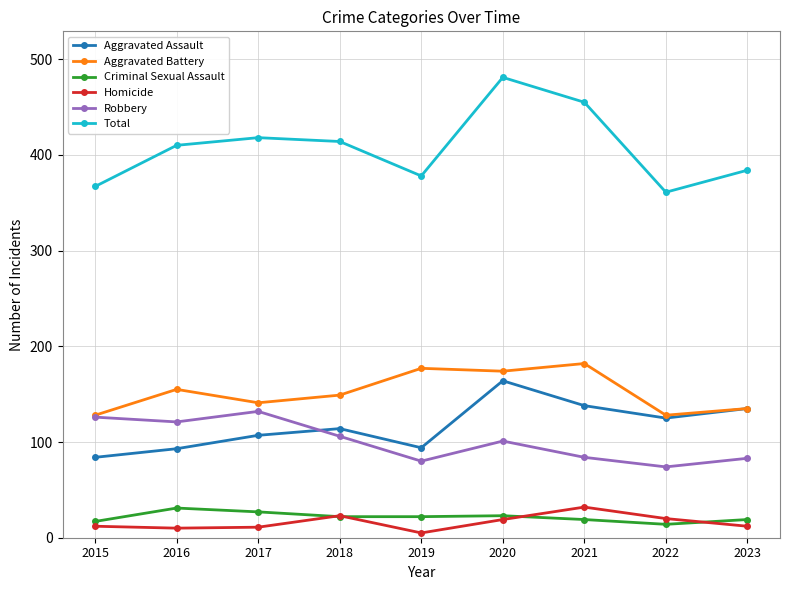

What is the sum of the Robbery values at 2021 and 2016?

205